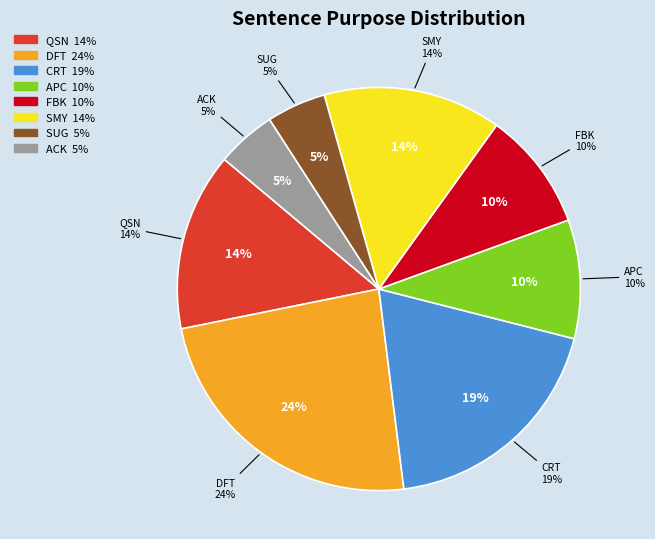

The DFT slice represents 31% of the pie. True or false?

False